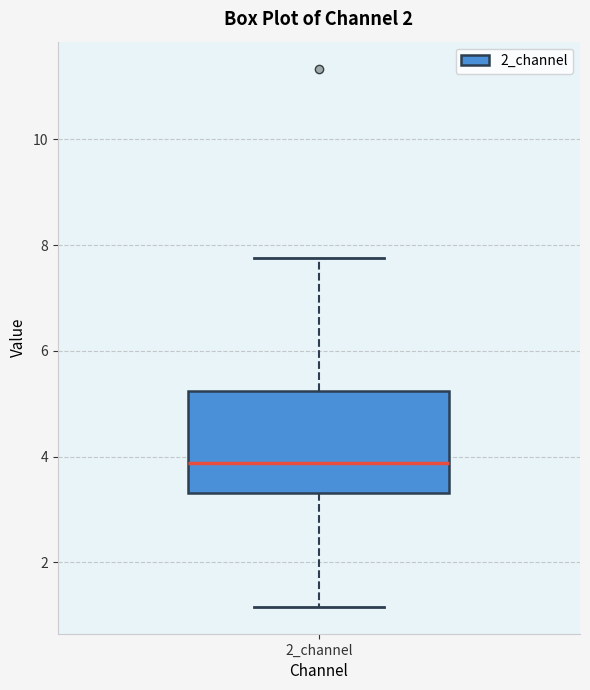

Transcribe this box plot: give where the median line is, the range the box spans, and where the two whiskers end, as read against the y-axis. The values are not printed on the chart, so give them approximately, as read against the axis.

median 3.8, box 3.4 to 5.2, whiskers 1.2 to 7.8